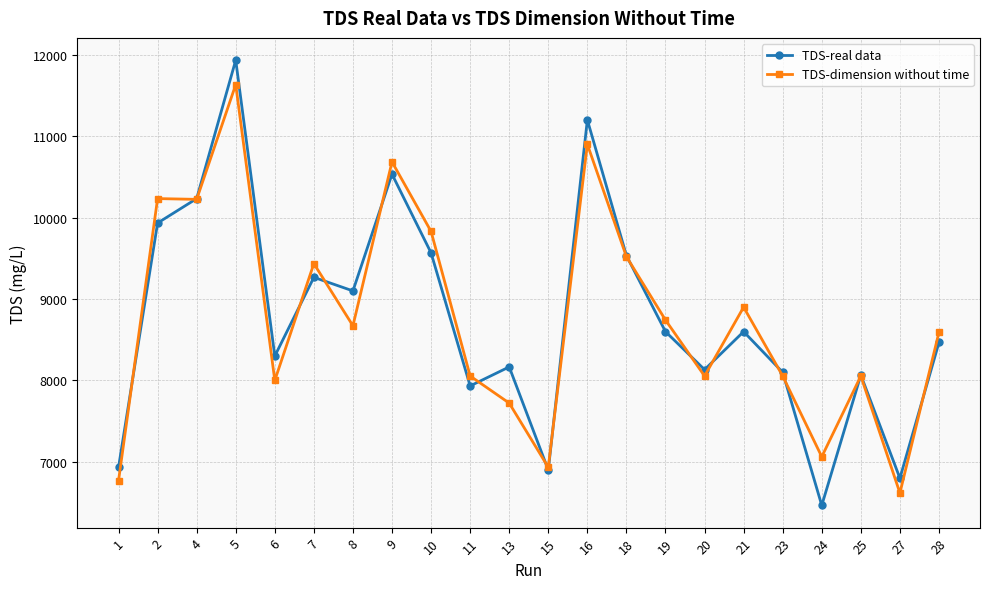

What is the difference between the highest and lowest values at 16?

299.8